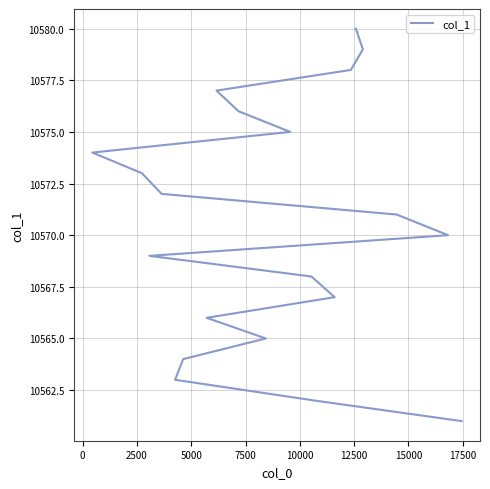

How many series are shown in this chart?

1